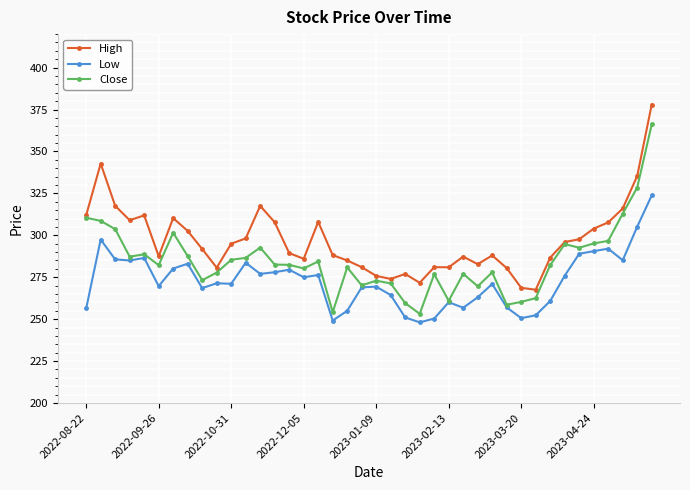

List the series in order of their peak value, lowest first.

Low, Close, High